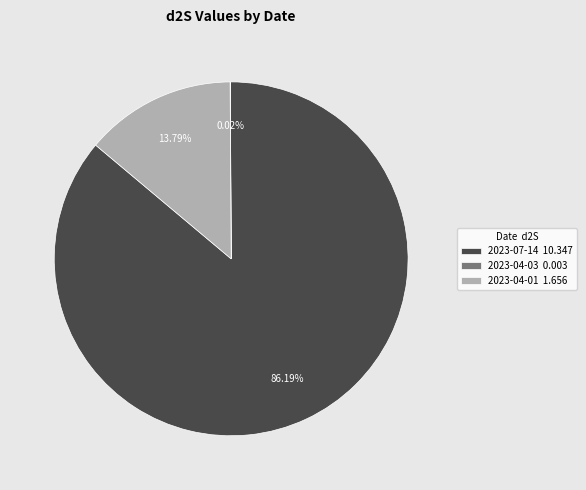

What is the largest slice in the pie chart?

2023-07-14